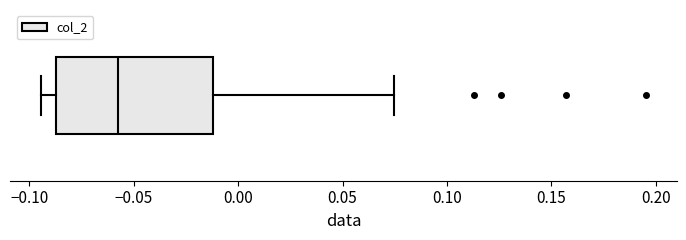

Transcribe this box plot: give where the median line is, the range the box spans, and where the two whiskers end, as read against the x-axis. The values are not printed on the chart, so give them approximately, as read against the axis.

median -0.060, box -0.085 to -0.010, whiskers -0.095 to 0.075